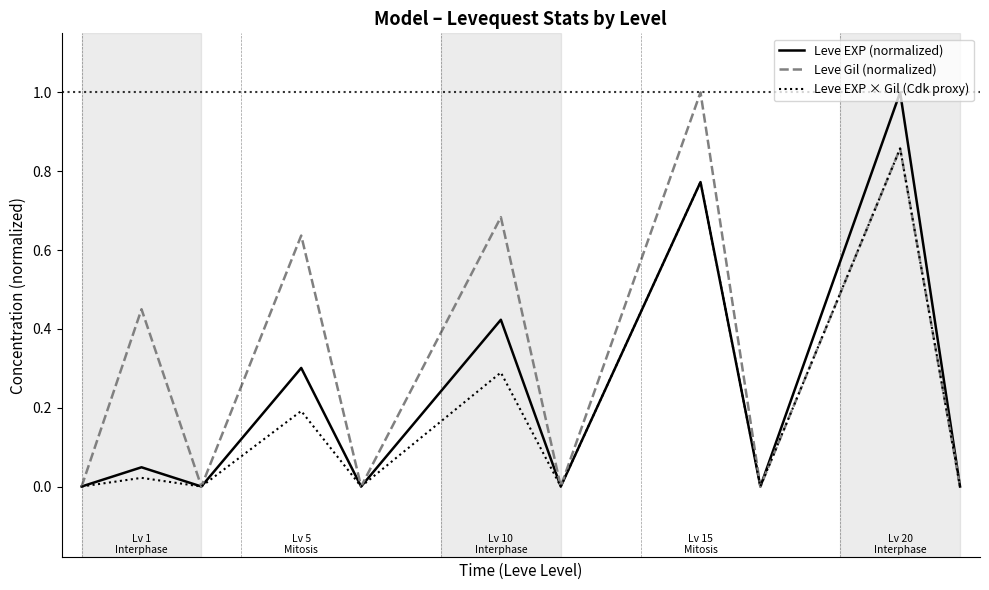

Which series has the largest total across all categories?

Leve Gil (normalized)